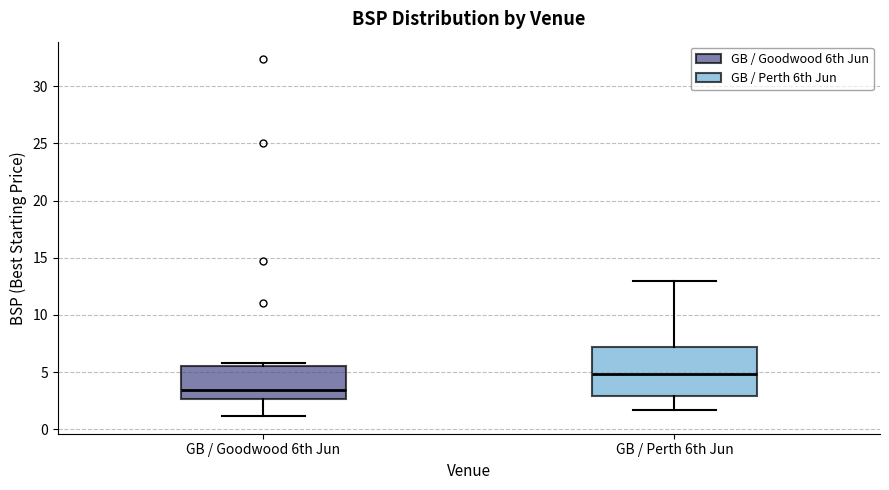

Reading left to right, transcribe this box plot: for each box, give where its median line is, the range the box spans, and where its two whiskers end, as read against the y-axis. The values are not printed on the chart, so give them approximately, as read against the axis.

GB / Goodwood 6th Jun: median 3.5, box 2.5 to 5.5, whiskers 1.0 to 6.0
GB / Perth 6th Jun: median 5.0, box 3.0 to 7.0, whiskers 1.5 to 13.0